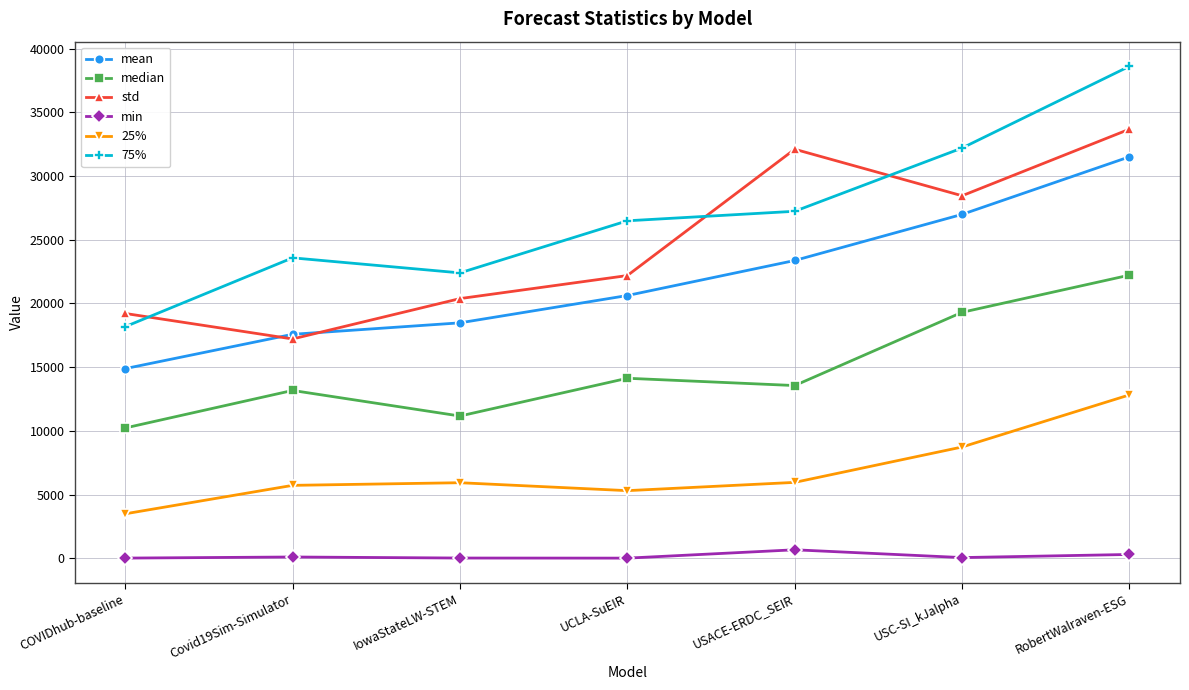

What is the sum of the mean values at IowaStateLW-STEM and COVIDhub-baseline?

33367.9